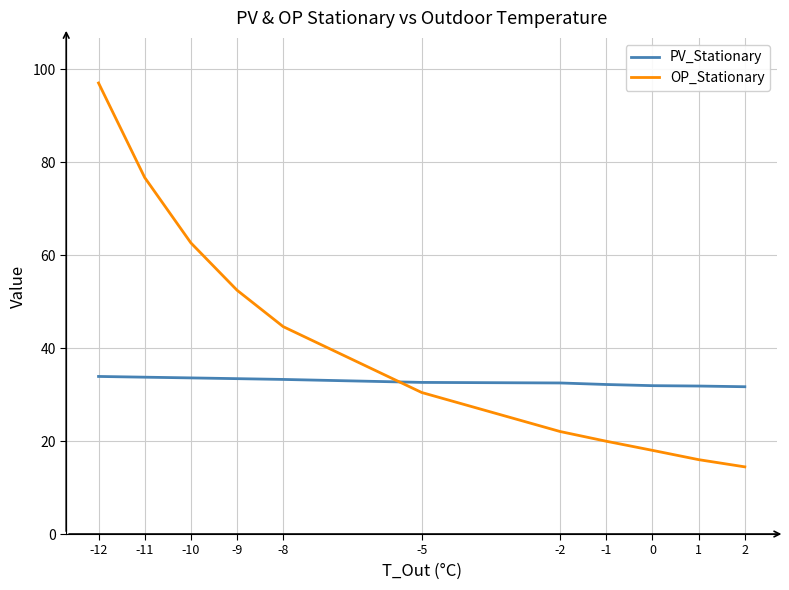

Is the value of PV_Stationary at -10 greater than the value of OP_Stationary at -2?

Yes